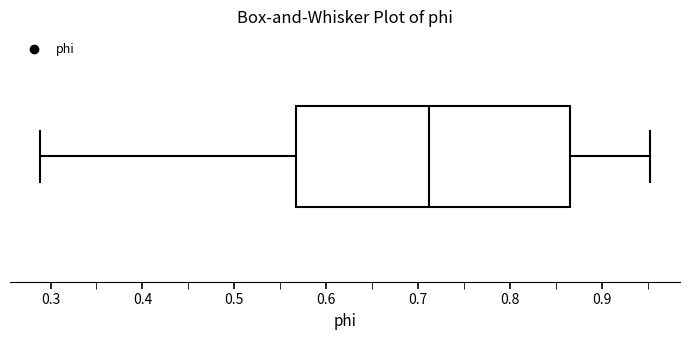

Where does the median line of the box sit on the x-axis? The values are not printed on the chart, so give them approximately, as read against the axis.

0.71